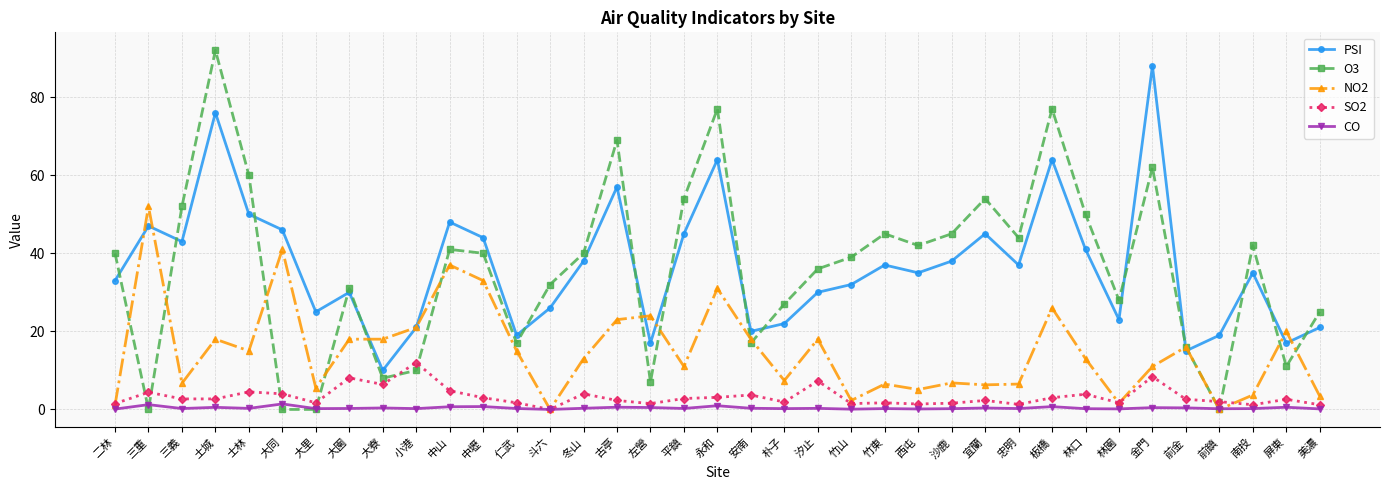

At 平鎮, list the series in order from smallest to largest.

CO, SO2, NO2, PSI, O3